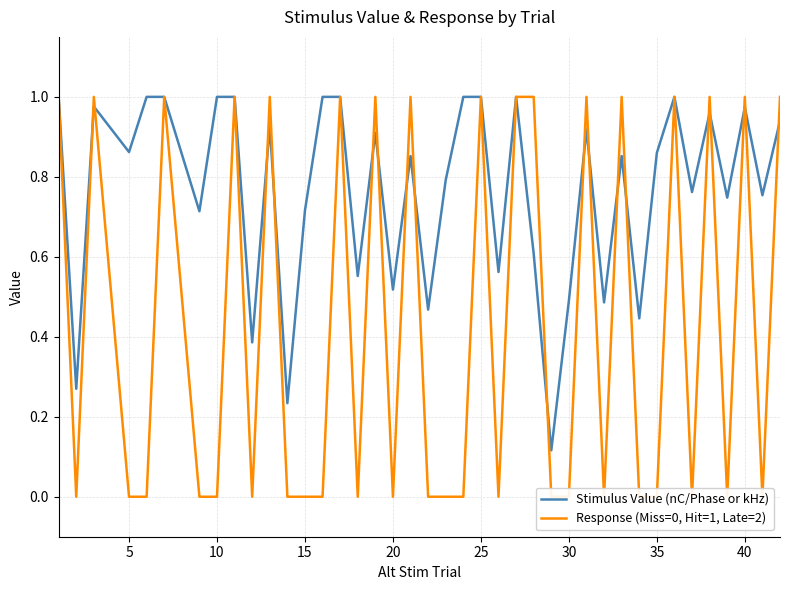

Which series changed the most between 19 and 26?

Stimulus Value (nC/Phase or kHz)